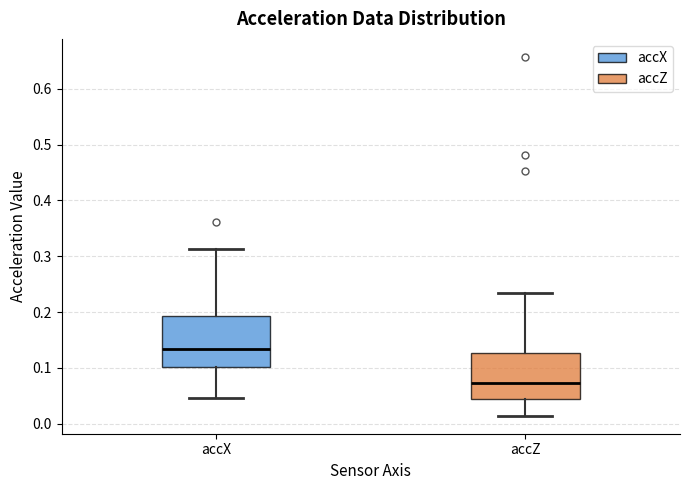

Which box's median line is the highest?

accX